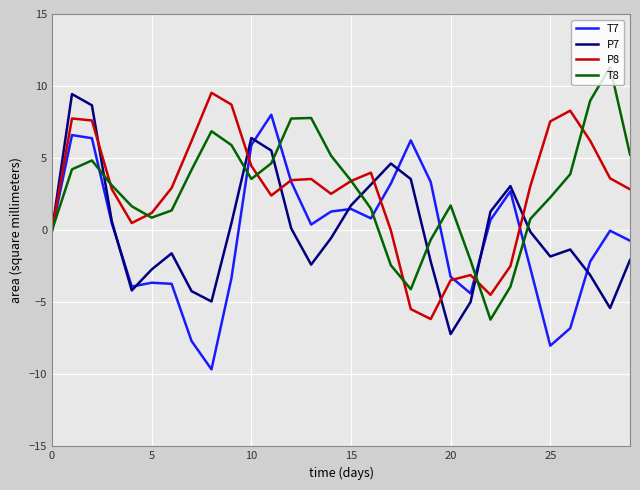

What is the minimum value shown in the chart?

-9.7